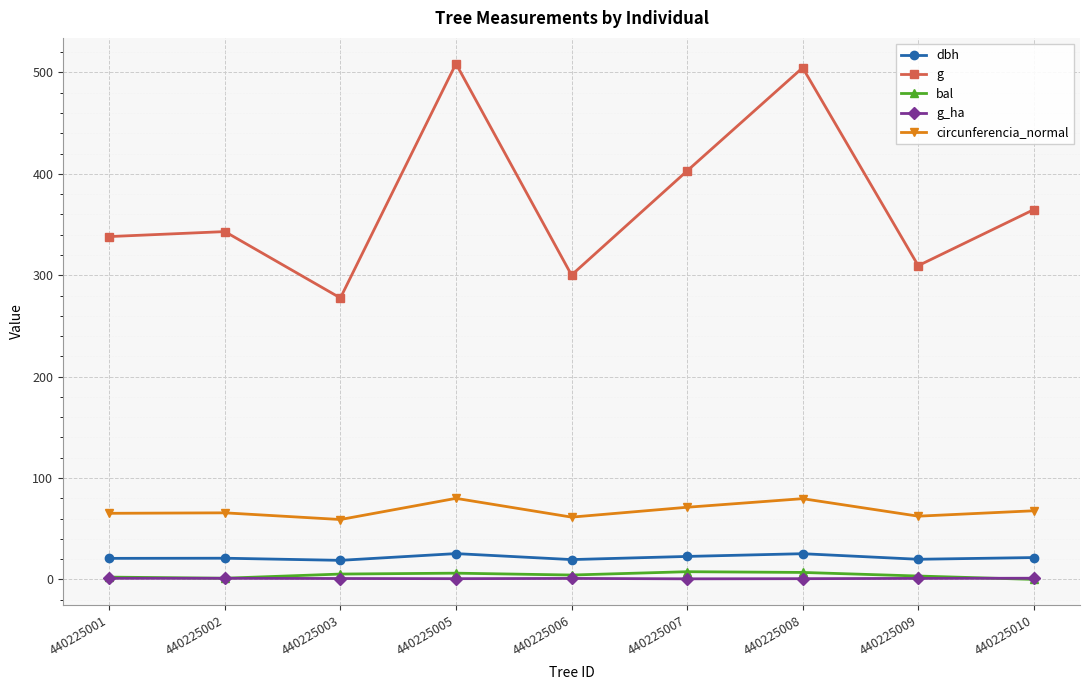

True or false: g and bal cross at least once.

False